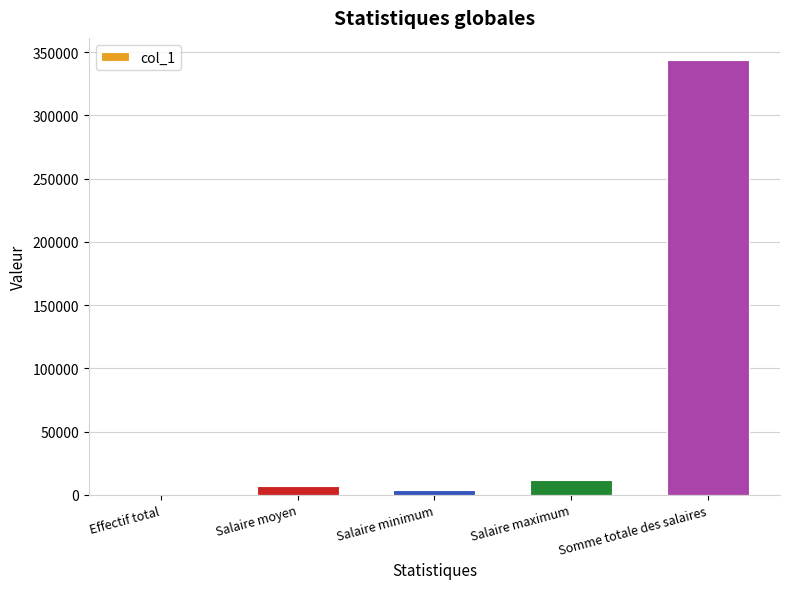

What is the average value?

73208.7